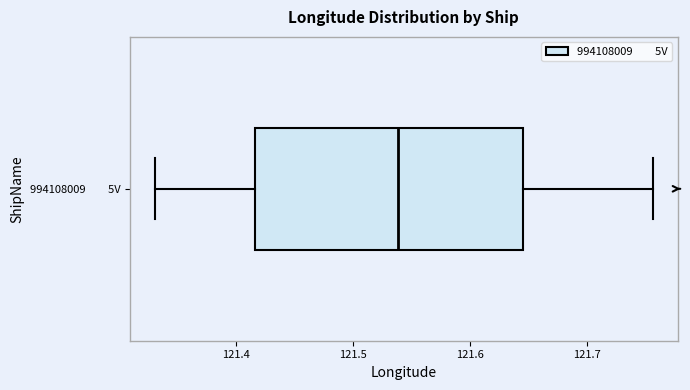

Read this box plot against the x-axis: the position of the median line, the range covered by the box, and the ends of both whiskers. The values are not printed on the chart, so give them approximately, as read against the axis.

median 121.54, box 121.42 to 121.65, whiskers 121.33 to 121.76